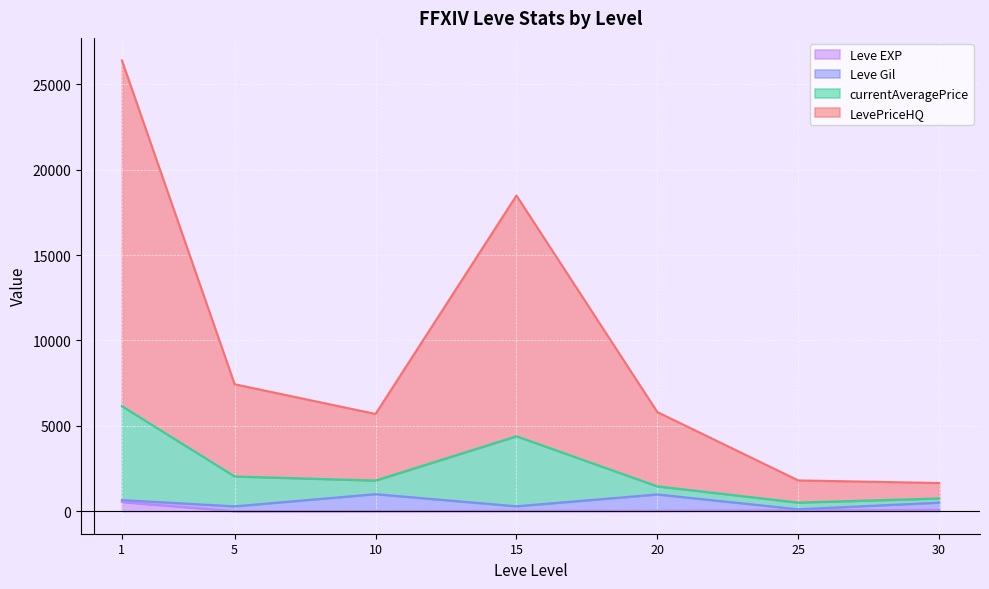

Which category has the highest value across all series?

1